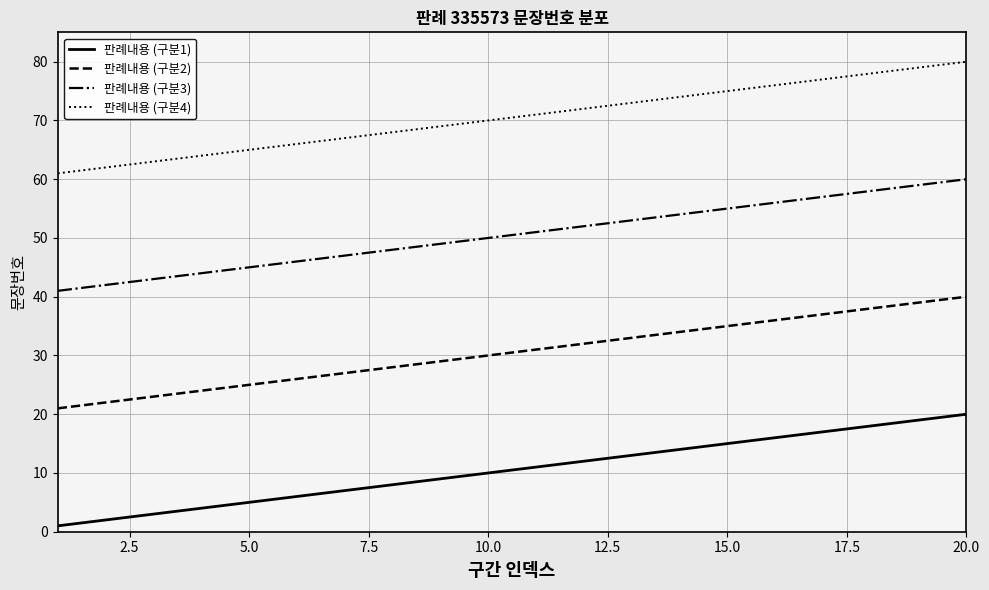

What is the lowest value of the 판례내용 (구분3) series?

41